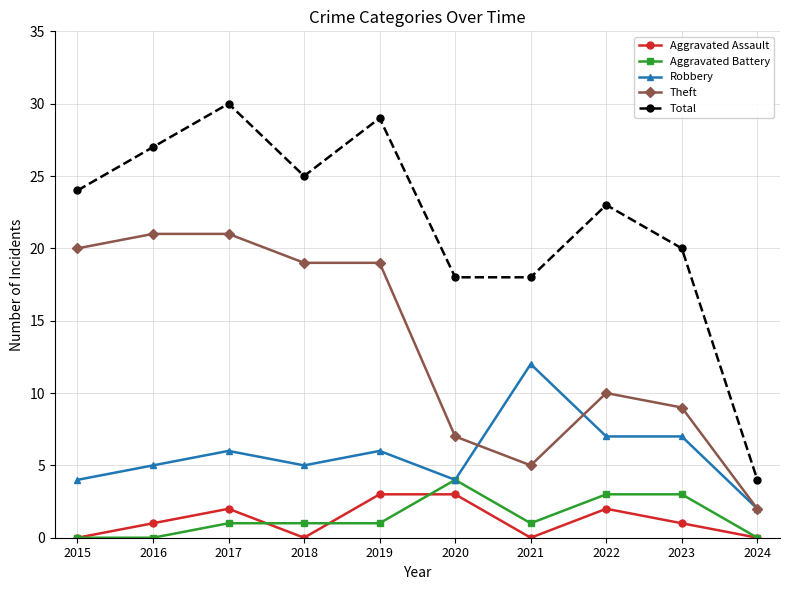

Reading left to right, what are all the values shown in this chart?

Aggravated Assault: 0	1	2	0	3	3	0	2	1	0
Aggravated Battery: 0	0	1	1	1	4	1	3	3	0
Robbery: 4	5	6	5	6	4	12	7	7	2
Theft: 20	21	21	19	19	7	5	10	9	2
Total: 24	27	30	25	29	18	18	23	20	4